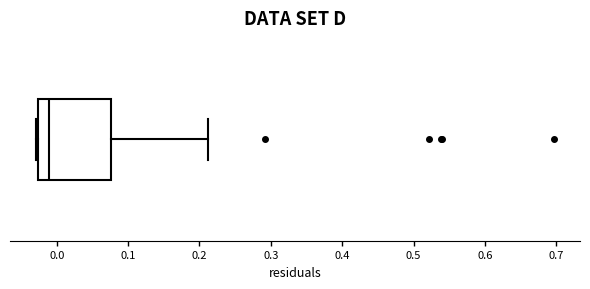

Read this box plot against the x-axis: the position of the median line, the range covered by the box, and the ends of both whiskers. The values are not printed on the chart, so give them approximately, as read against the axis.

median -0.01, box -0.03 to 0.08, whiskers -0.03 to 0.21